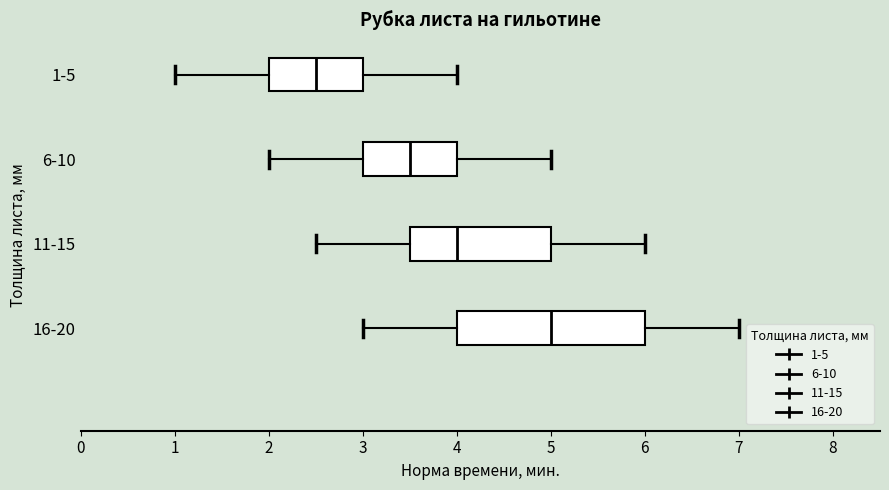

Comparing the boxes themselves (not the whiskers), which one is the widest?

16-20